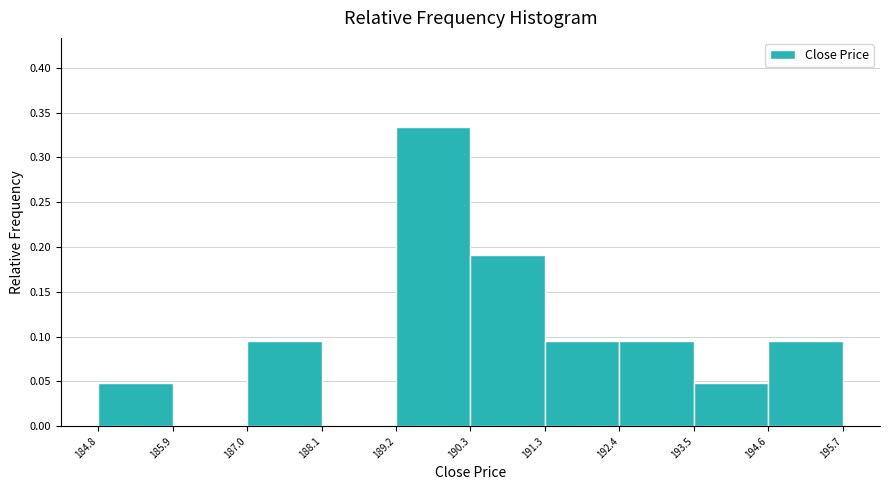

Reading left to right, transcribe this chart: for each bar, give the range it covers on the x-axis and its height. The values are not printed on the chart, so give them approximately, as read against the axis.

184.8 to 185.9: 0.050
185.9 to 187.0: 0
187.0 to 188.1: 0.095
188.1 to 189.2: 0
189.2 to 190.3: 0.335
190.3 to 191.3: 0.190
191.3 to 192.4: 0.095
192.4 to 193.5: 0.095
193.5 to 194.6: 0.050
194.6 to 195.7: 0.095